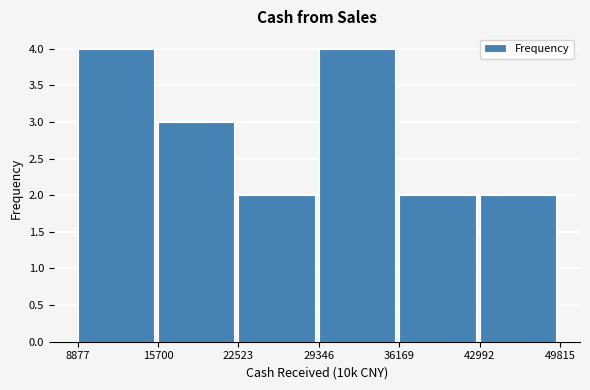

What is the height of the bar covering 8877 to 15700 on the x-axis? The values are not printed on the chart, so give them approximately, as read against the axis.

4